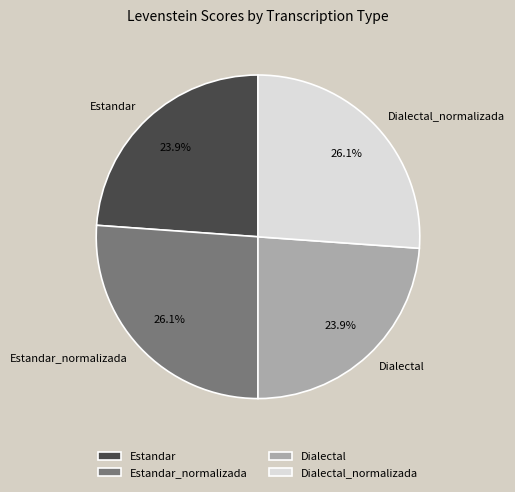

How many segments does this pie chart have?

4